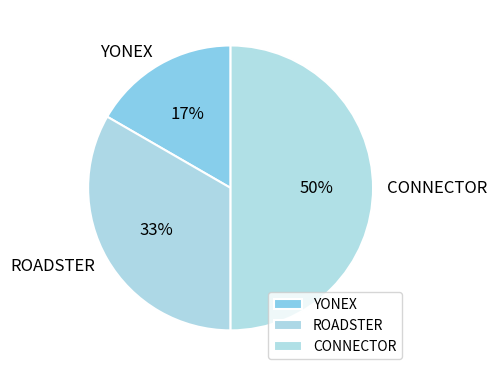

To the nearest percent, what percentage of the pie is YONEX?

17%